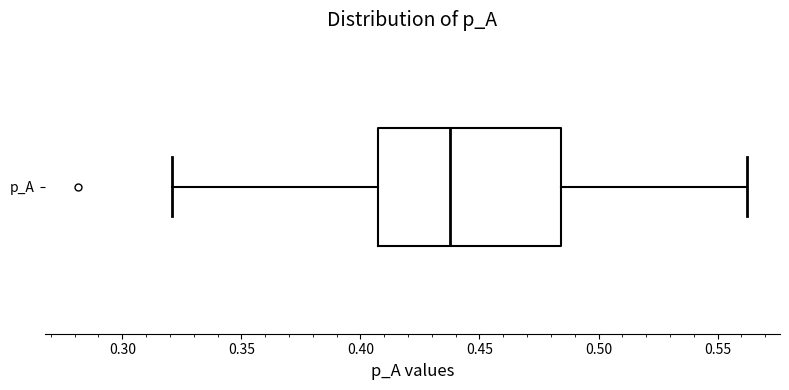

Where is the right edge of the box for p_A on the x-axis? The values are not printed on the chart, so give them approximately, as read against the axis.

0.485